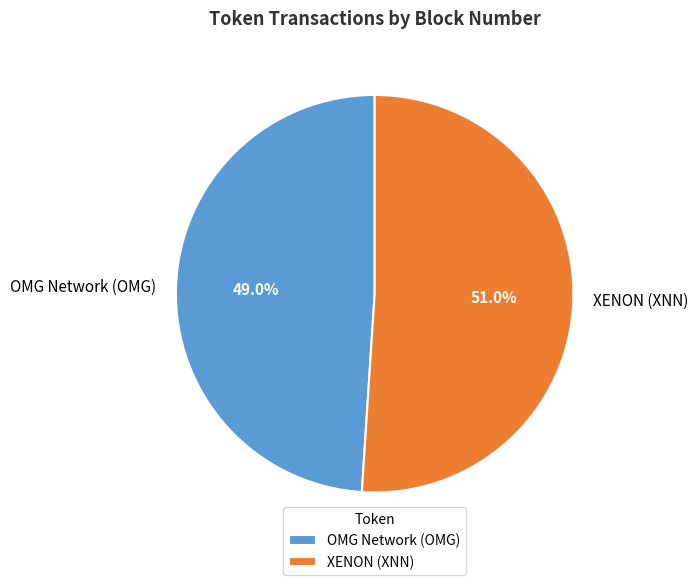

To the nearest percent, what is the difference between the XENON (XNN) and OMG Network (OMG) slice percentages?

2%